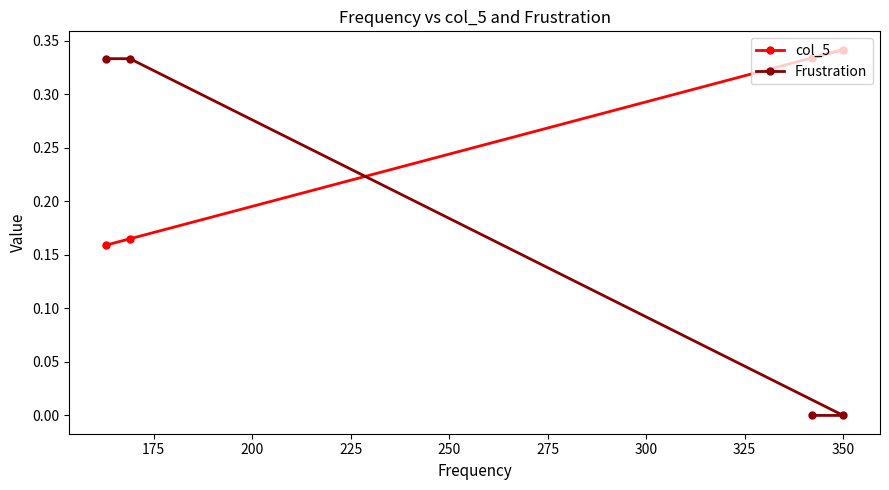

What is the sum of all col_5 values?

1.0